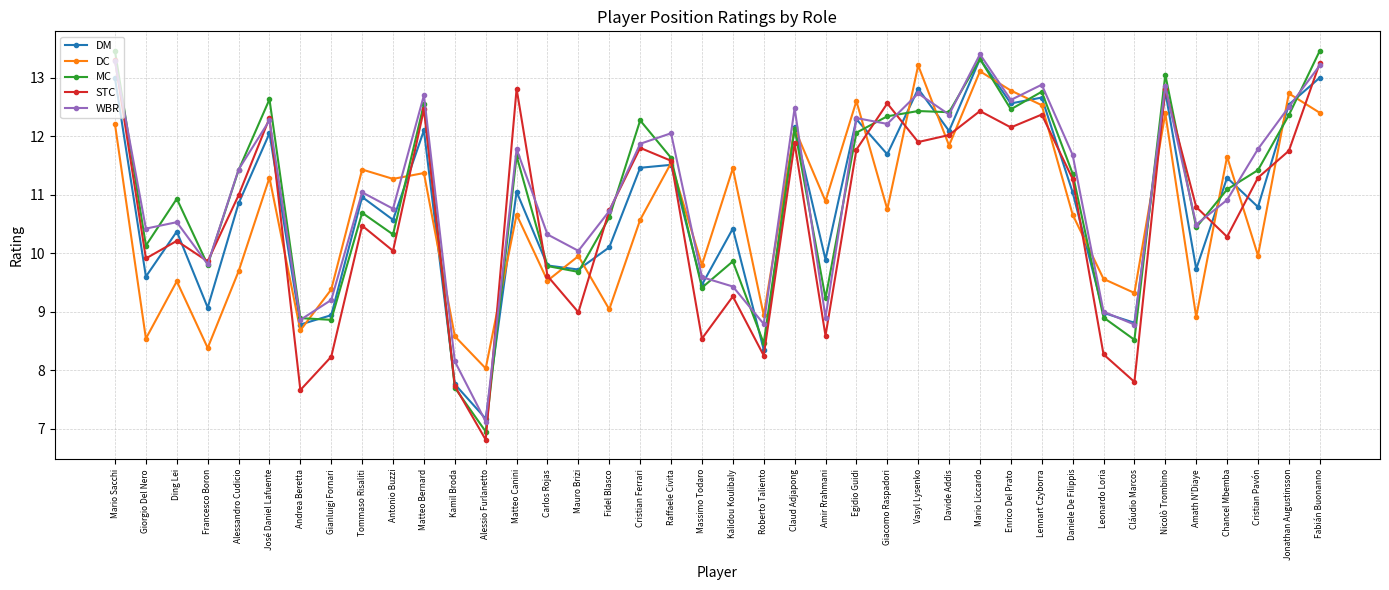

Which series ends up on top after the final intersection of WBR and DM?

WBR